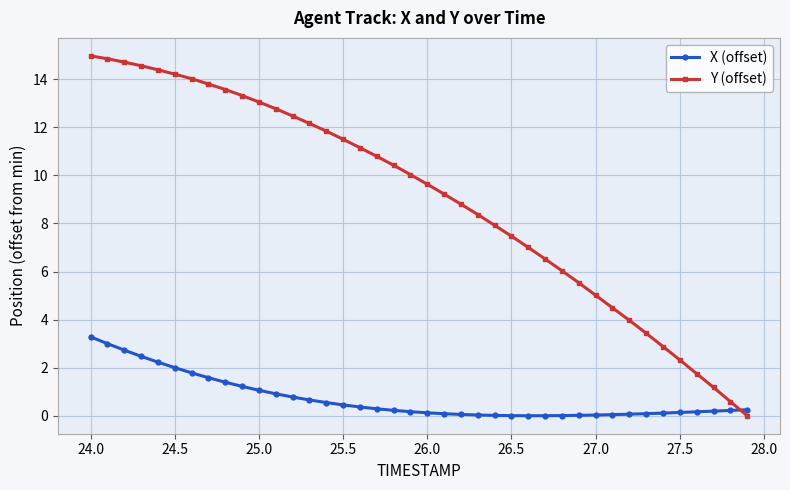

What is the difference between the maximum and second lowest values in the X (offset) series?

3.3